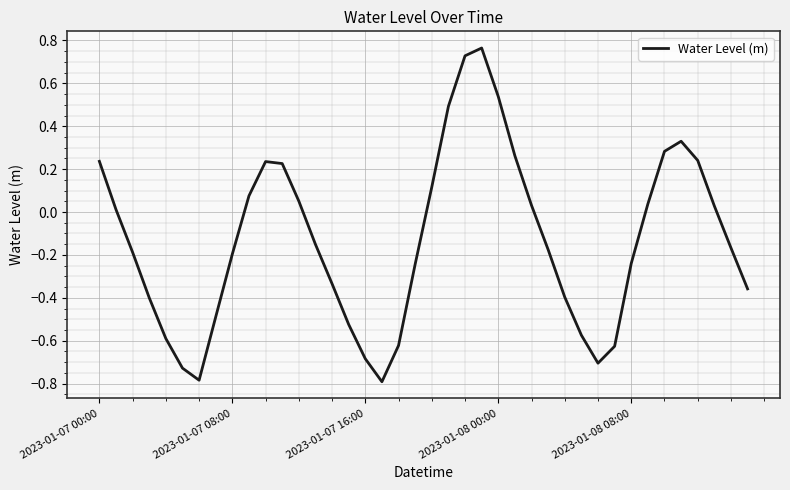

What is the difference between the maximum and minimum values?

1.6